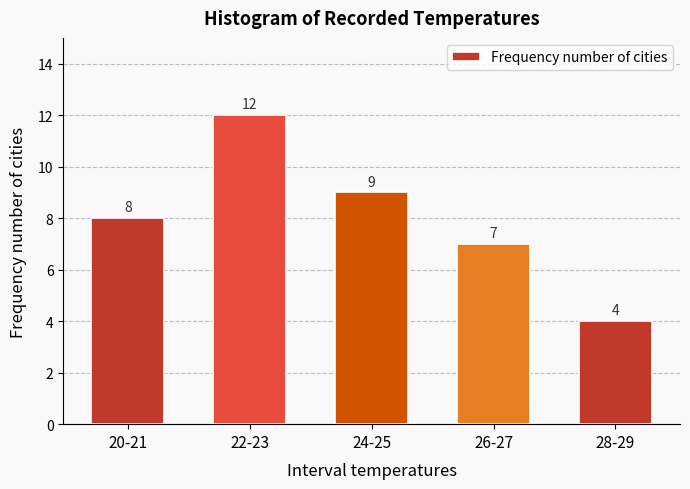

Reading left to right, extract all data points from this chart.

20-21=8	22-23=12	24-25=9	26-27=7	28-29=4